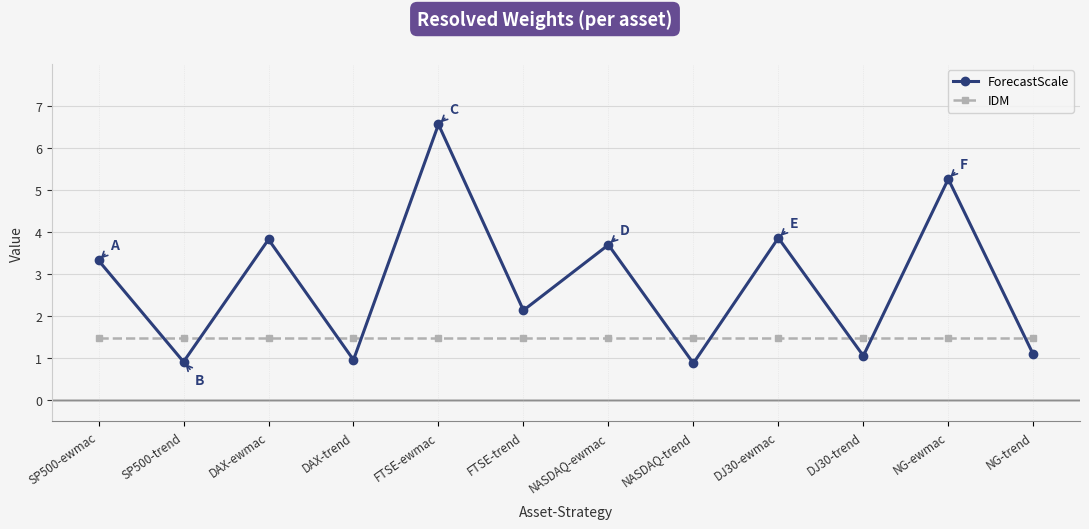

Between which two adjacent categories do ForecastScale and IDM first intersect?

SP500-ewmac and SP500-trend